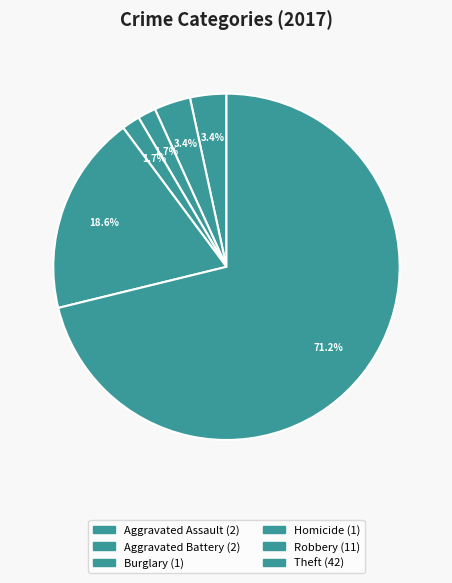

How many slices are in this pie chart?

6